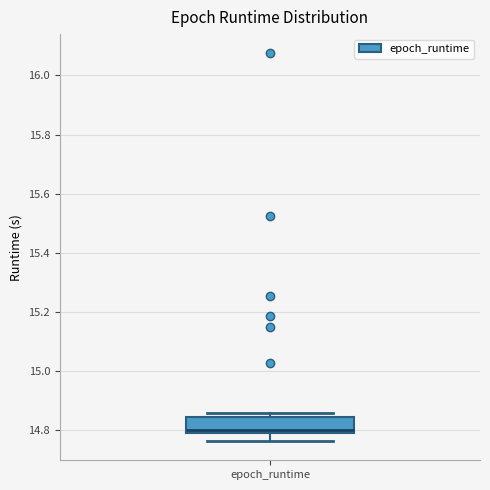

Where is the upper edge of the box for epoch_runtime on the y-axis? The values are not printed on the chart, so give them approximately, as read against the axis.

14.84